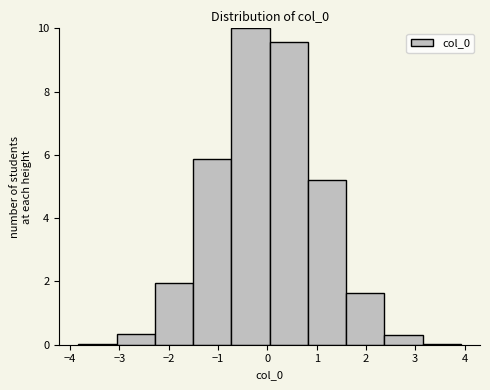

Reading left to right, list every bar in this chart as the range it spans on the x-axis followed by its height. Neither the bar edges nor the heights are printed on the chart, so give them approximately, as read against the axes.

-3.8 to -3.1: under 0.2
-3.1 to -2.3: 0.4
-2.3 to -1.5: 2.0
-1.5 to -0.7: 5.8
-0.7 to 0.0: 10.0
0.0 to 0.8: 9.6
0.8 to 1.6: 5.2
1.6 to 2.4: 1.6
2.4 to 3.1: 0.4
3.1 to 3.9: under 0.2